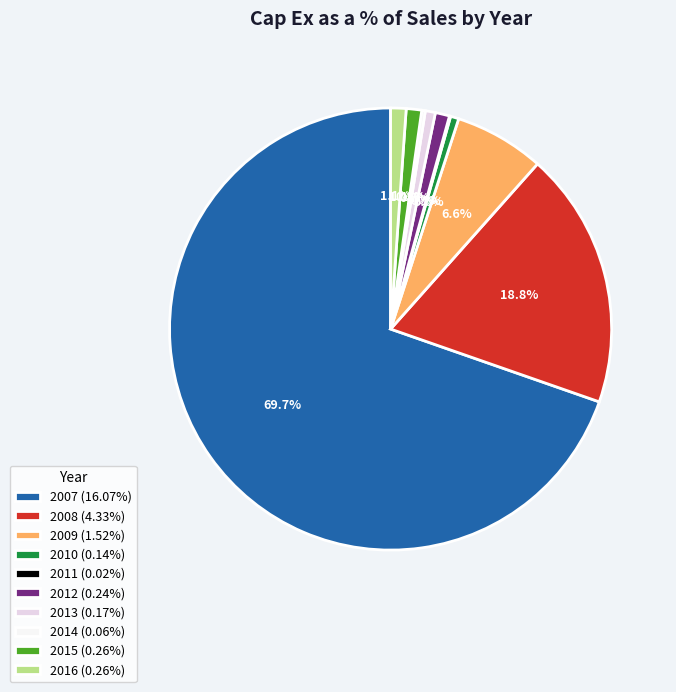

To the nearest percent, what is the difference between the largest and smallest slice percentages?

70%